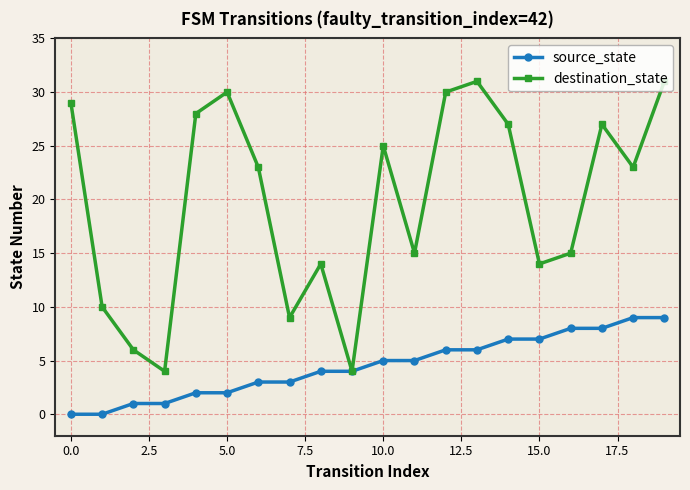

How many interior local peaks does the destination_state series have?

5